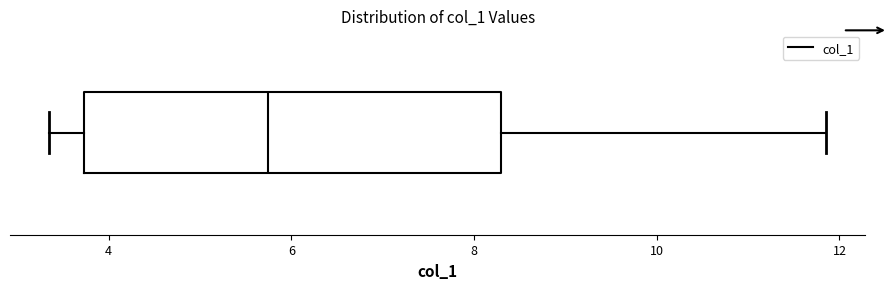

Read this box plot against the x-axis: the position of the median line, the range covered by the box, and the ends of both whiskers. The values are not printed on the chart, so give them approximately, as read against the axis.

median 5.8, box 3.8 to 8.2, whiskers 3.4 to 11.8